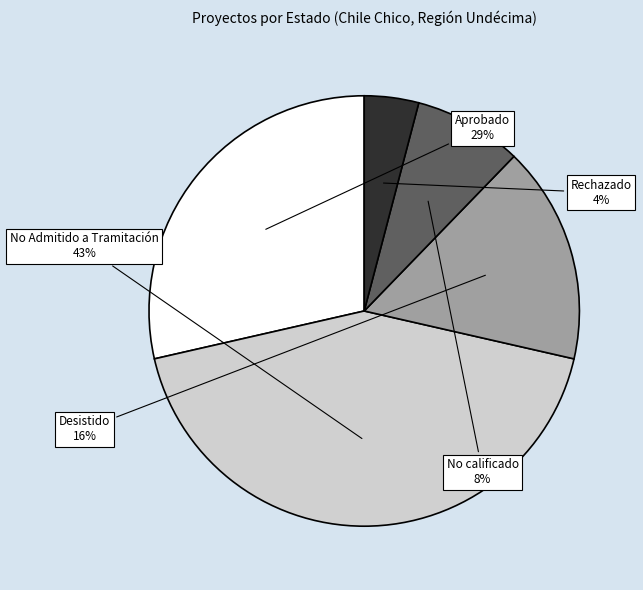

To the nearest percent, what is the difference between the largest and smallest slice percentages?

39%